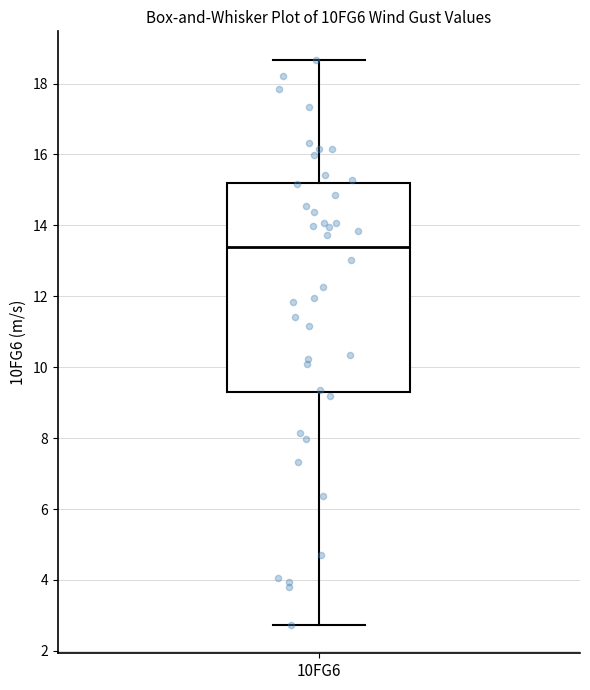

Transcribe this box plot: give where the median line is, the range the box spans, and where the two whiskers end, as read against the y-axis. The values are not printed on the chart, so give them approximately, as read against the axis.

median 13.4, box 9.4 to 15.2, whiskers 2.8 to 18.6